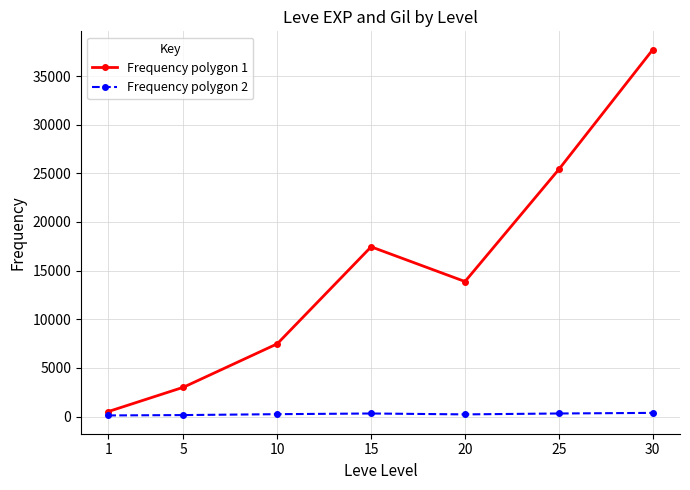

At which category is the sum across all series the highest?

30